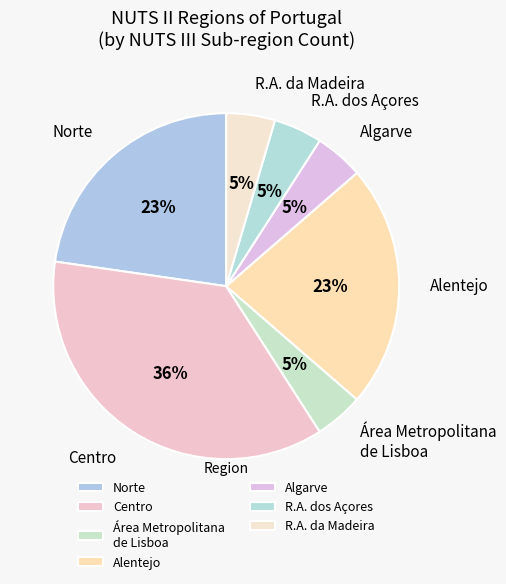

How many slices are in this pie chart?

7